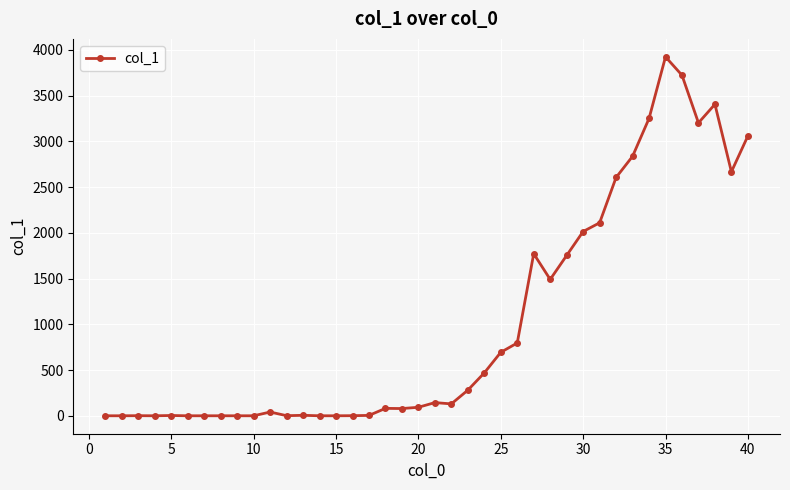

Does the chart have visible grid lines?

Yes